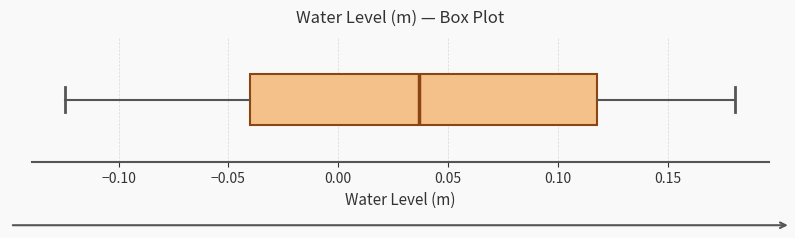

Where is the left edge of the box on the x-axis? The values are not printed on the chart, so give them approximately, as read against the axis.

-0.040